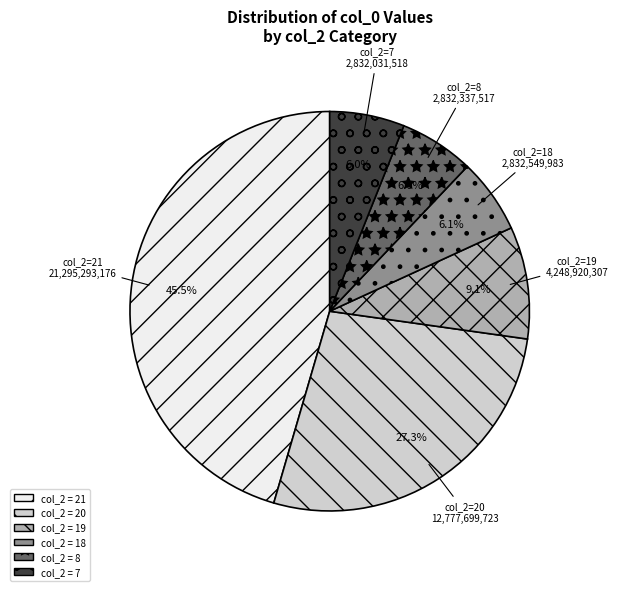

Does any single category account for the majority?

No